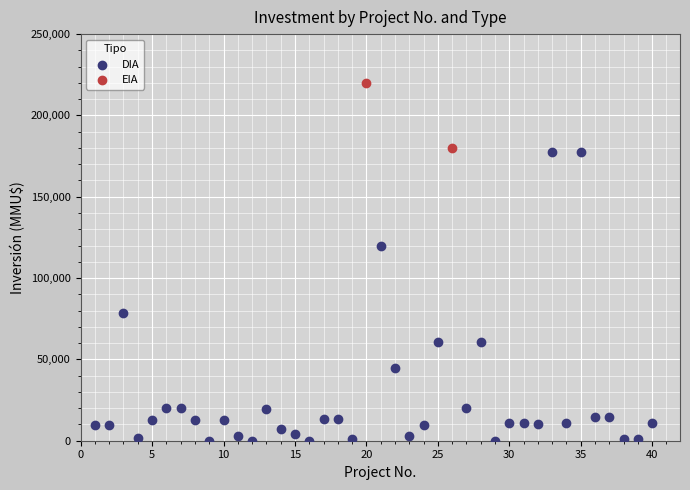

What are all the series names shown in the legend?

DIA, EIA